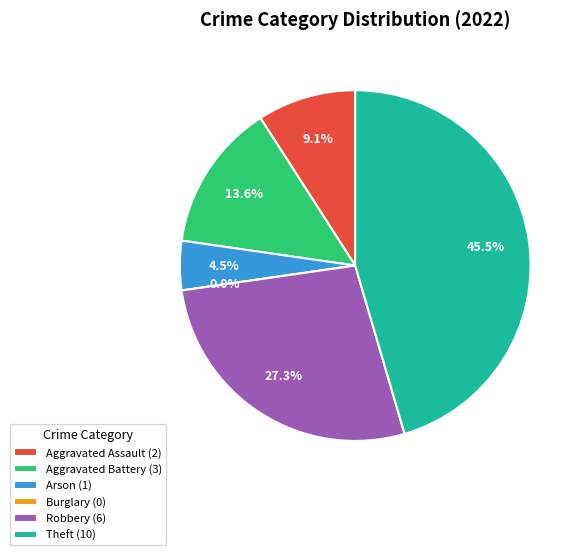

Count the number of slices in the pie.

6